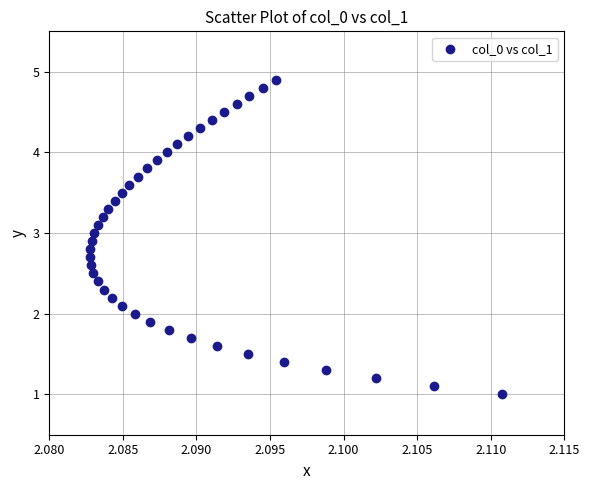

What is the range of Y values (max minus min)?

3.9